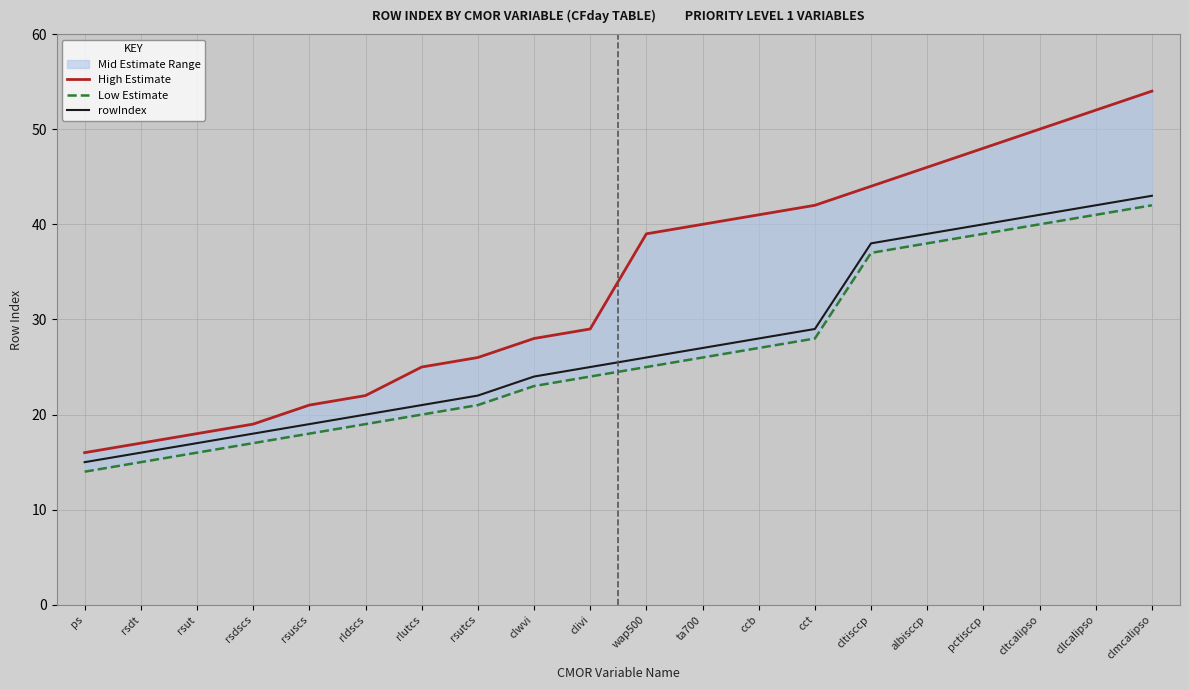

At how many categories does at least one series exceed 42?

6